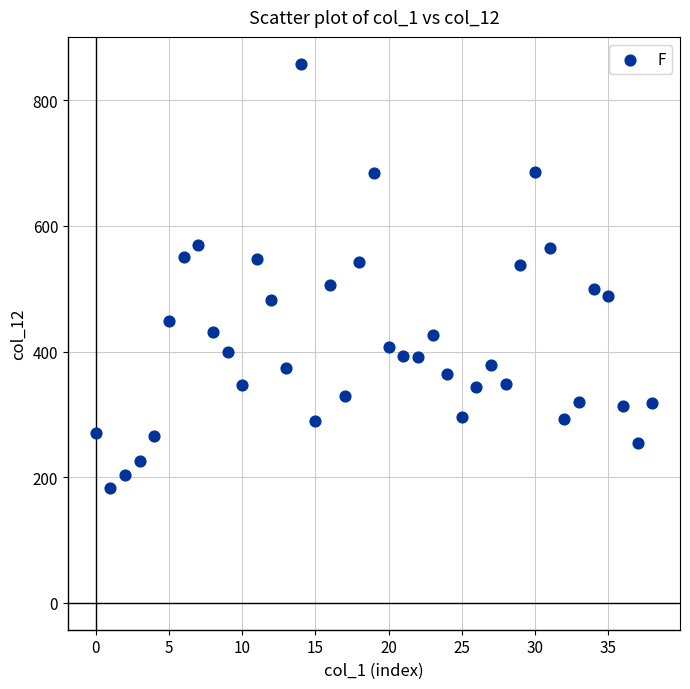

What is the range of Y values (max minus min)?

674.8